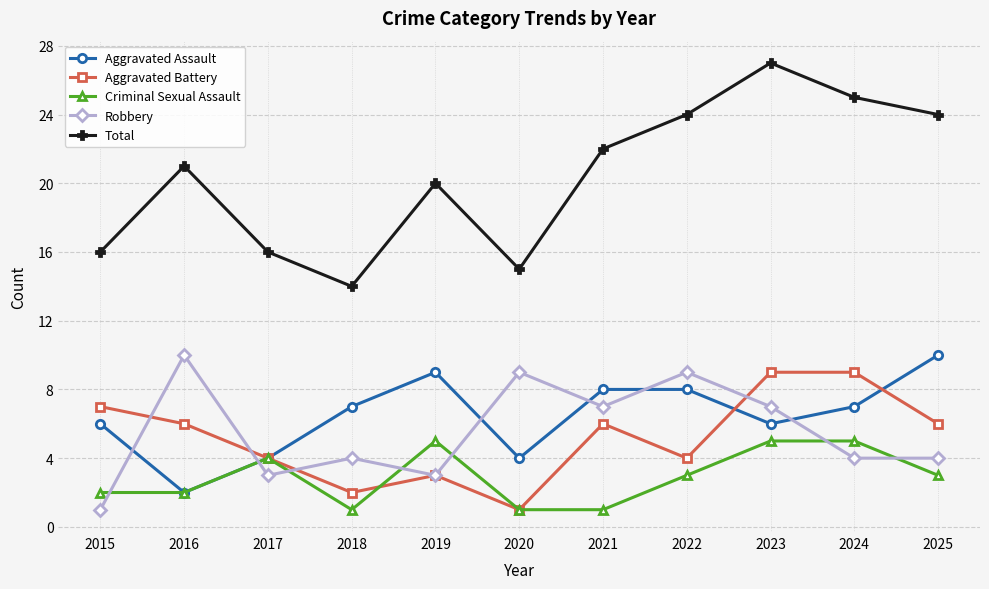

Is it true that Criminal Sexual Assault equals 3 at 2015?

False